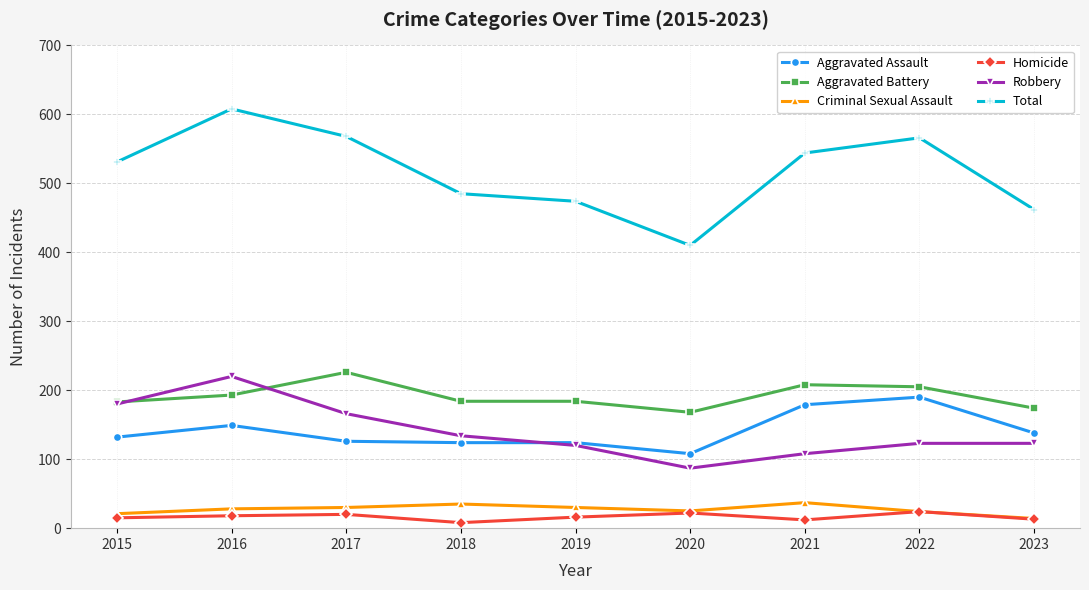

Where is Robbery nearest to the value 153?

2017